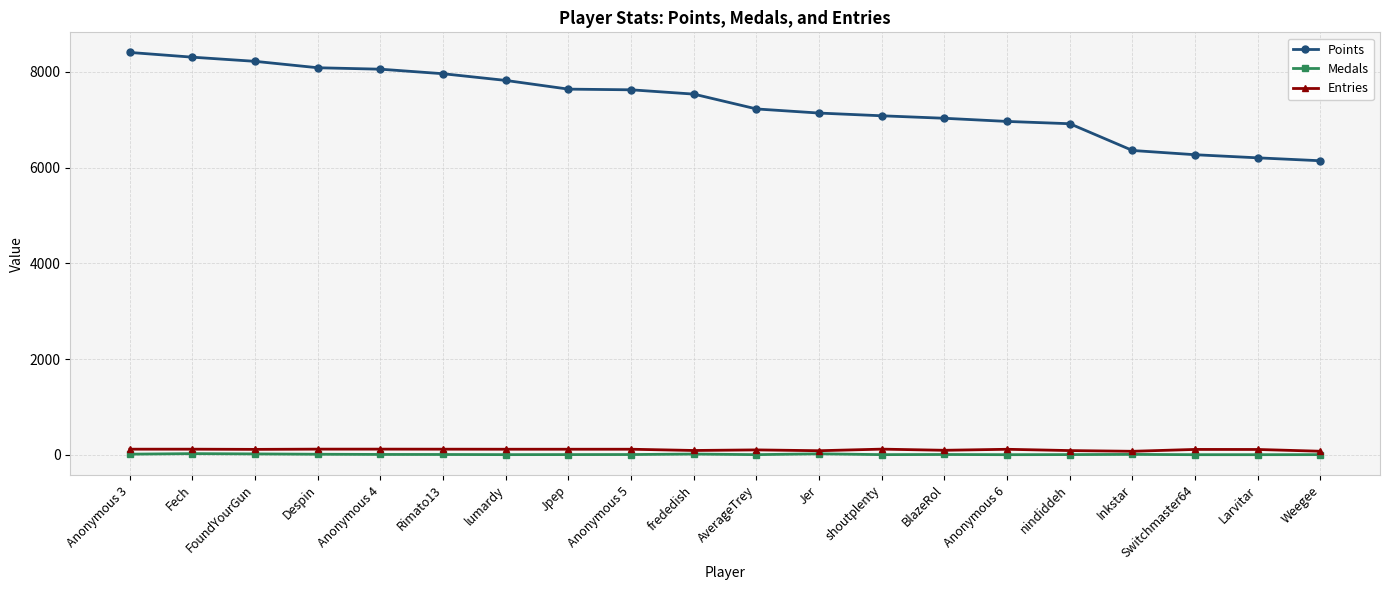

What is the label of the 17th point from the left?

Inkstar